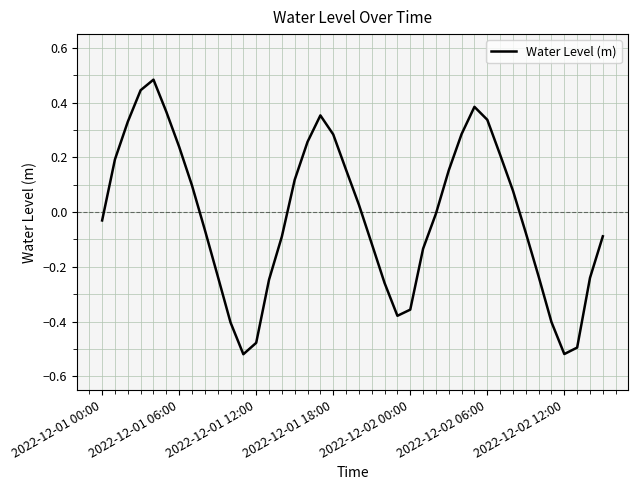

What is the difference between the maximum and minimum values?

1.0